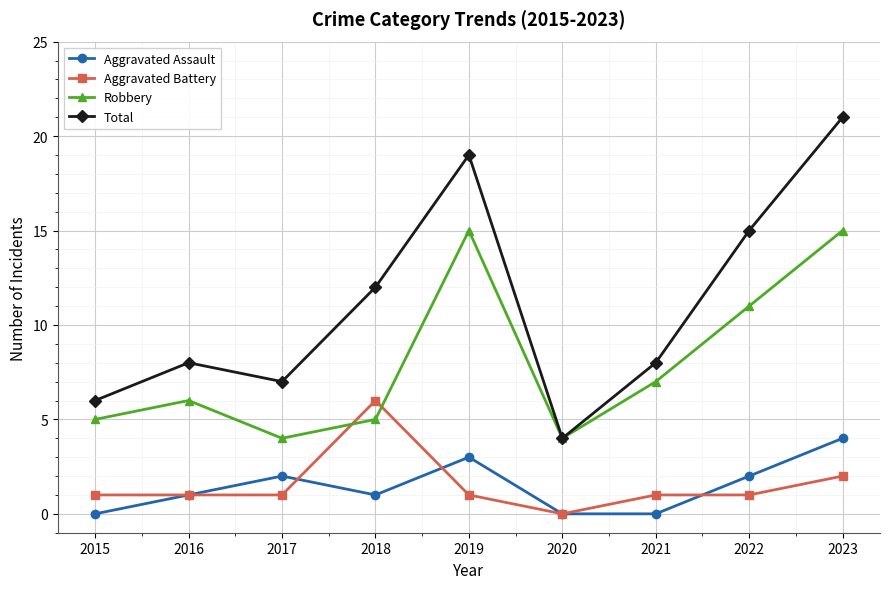

True or false: Total has a value of 7 at 2017.

True